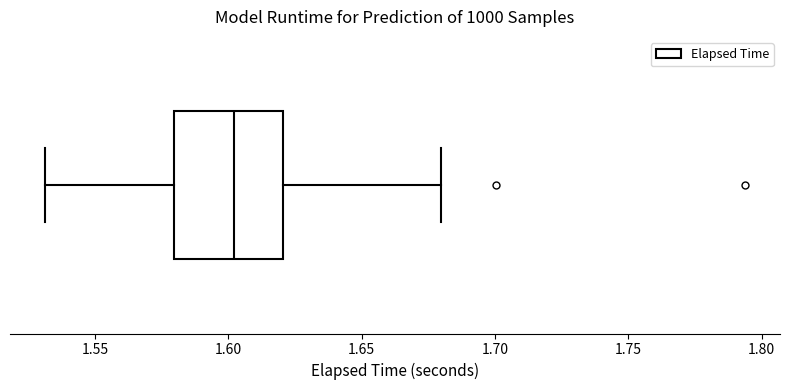

Read this box plot against the x-axis: the position of the median line, the range covered by the box, and the ends of both whiskers. The values are not printed on the chart, so give them approximately, as read against the axis.

median 1.60, box 1.58 to 1.62, whiskers 1.53 to 1.68